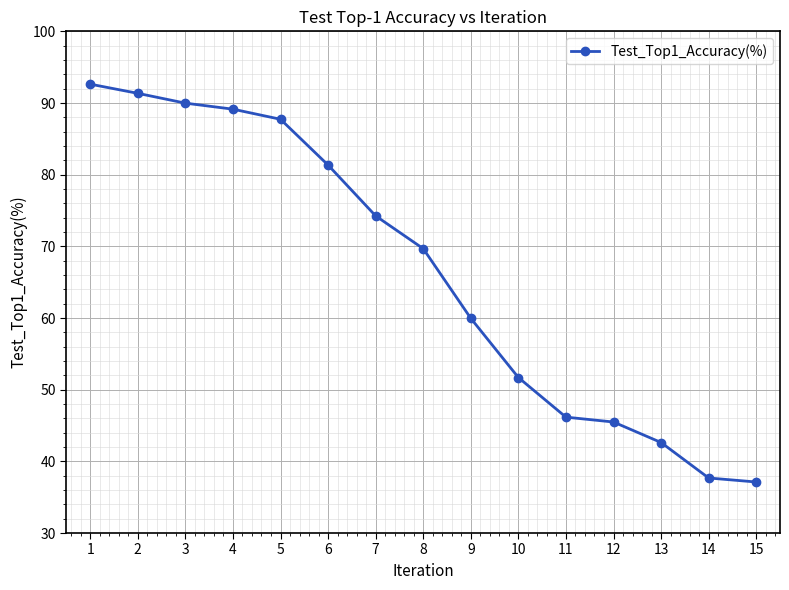

The chart shows a value of 31.0 at 7. True or false?

False